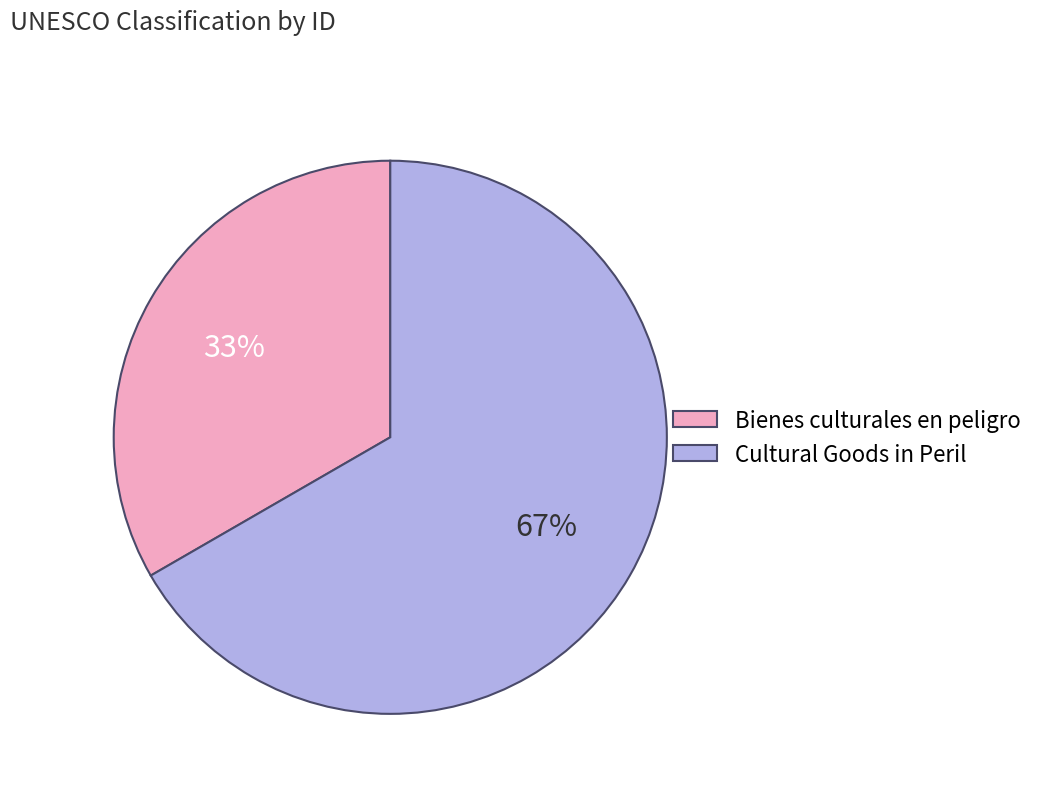

Which slice represents more than half of the pie?

Cultural Goods in Peril